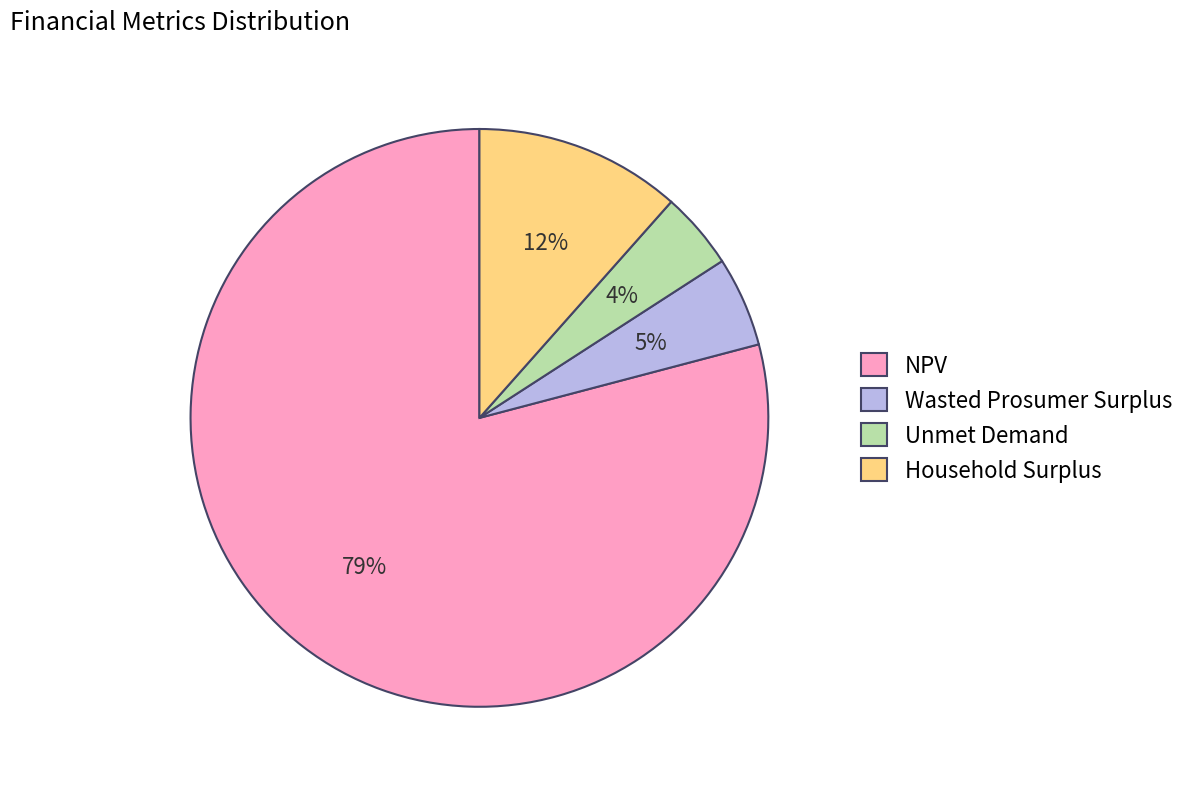

How many slices are in this pie chart?

4